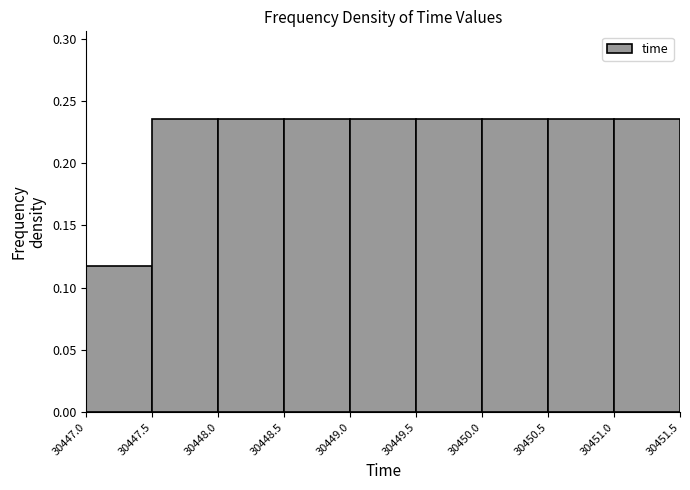

How tall is the bar that spans 30447.0 to 30447.5 on the x-axis? The values are not printed on the chart, so give them approximately, as read against the axis.

0.120